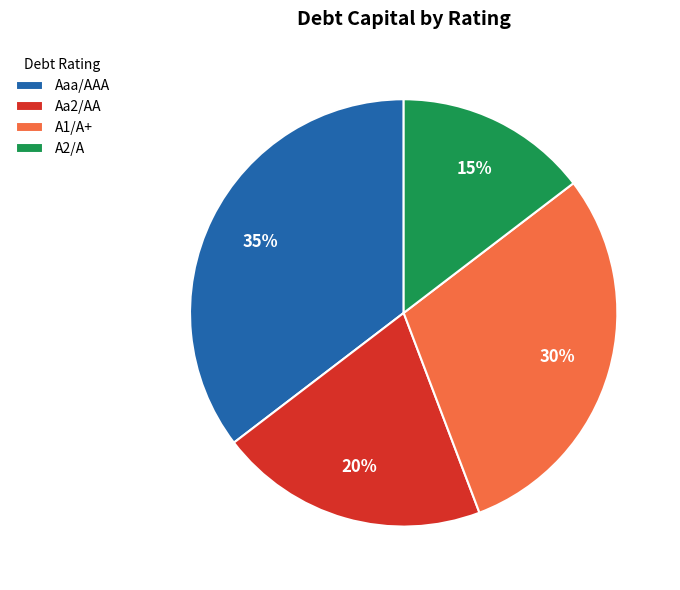

Does any single category account for the majority?

No